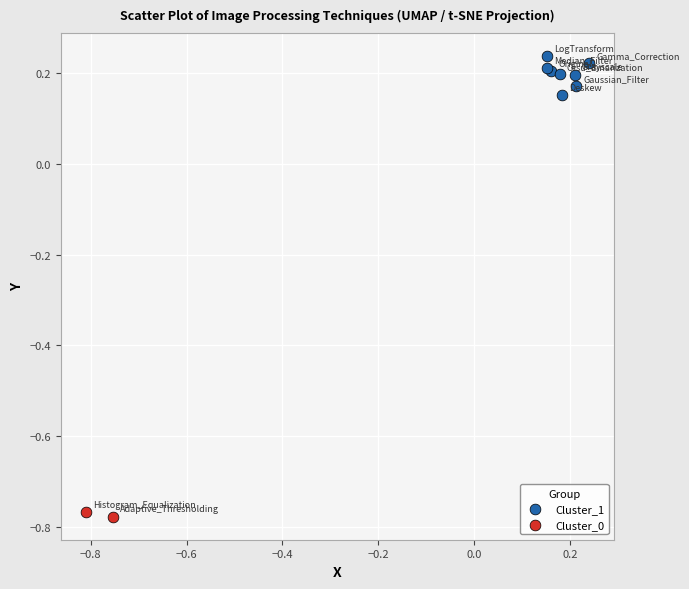

What are all the series names shown in the legend?

Cluster_1, Cluster_0